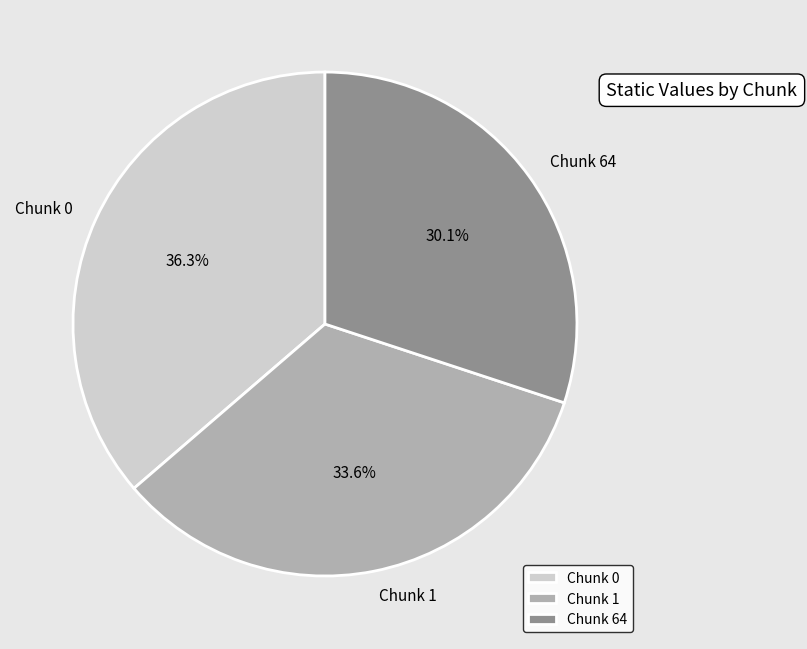

To the nearest percent, what is the difference between the largest and smallest slice percentages?

6%